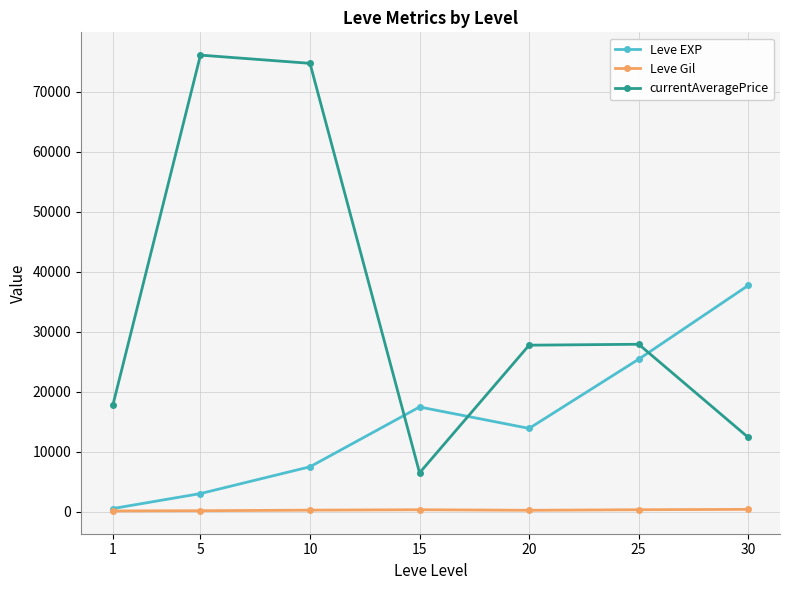

Which series has the largest range (max minus min)?

currentAveragePrice